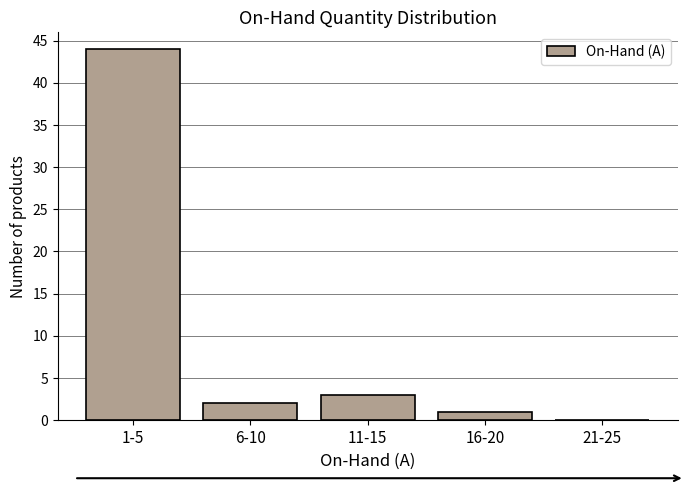

Reading left to right, extract all data points from this chart.

1-5=44	6-10=2	11-15=3	16-20=1	21-25=0